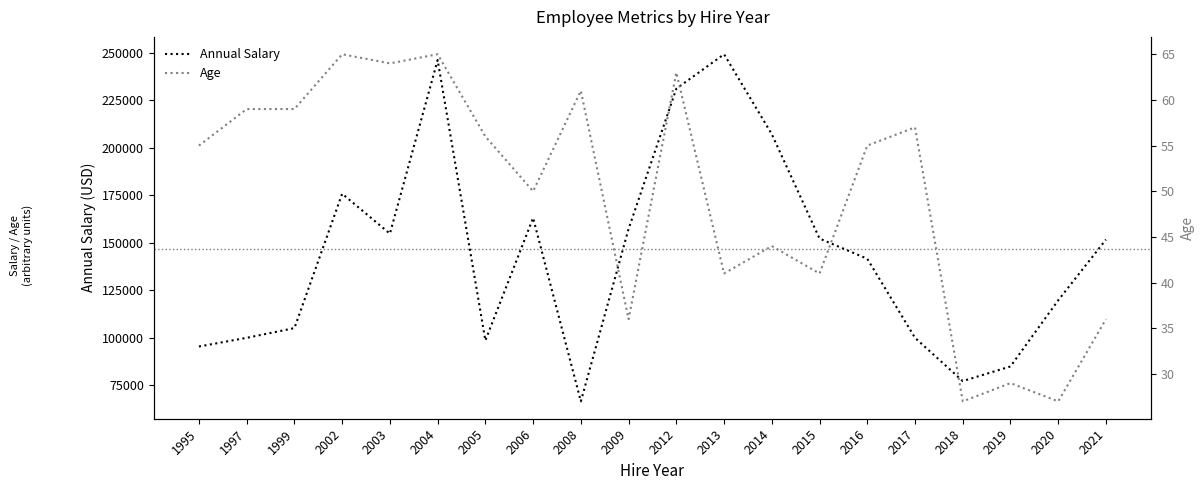

Which series changed the most between 2003 and 2005?

Annual Salary